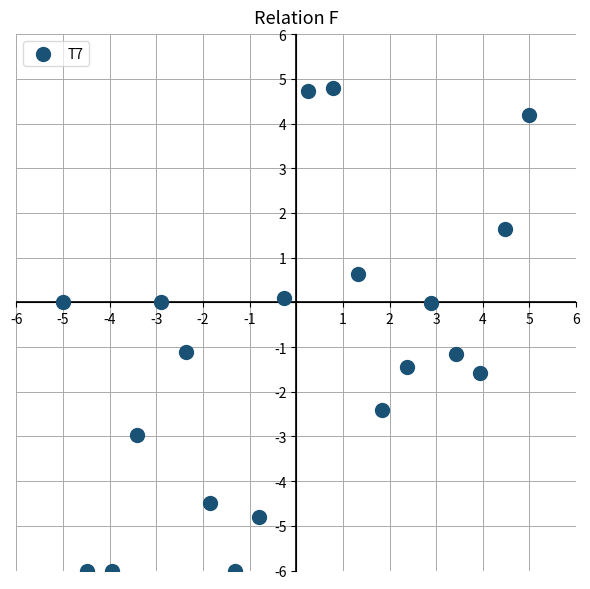

What is the range of Y values (max minus min)?

10.8